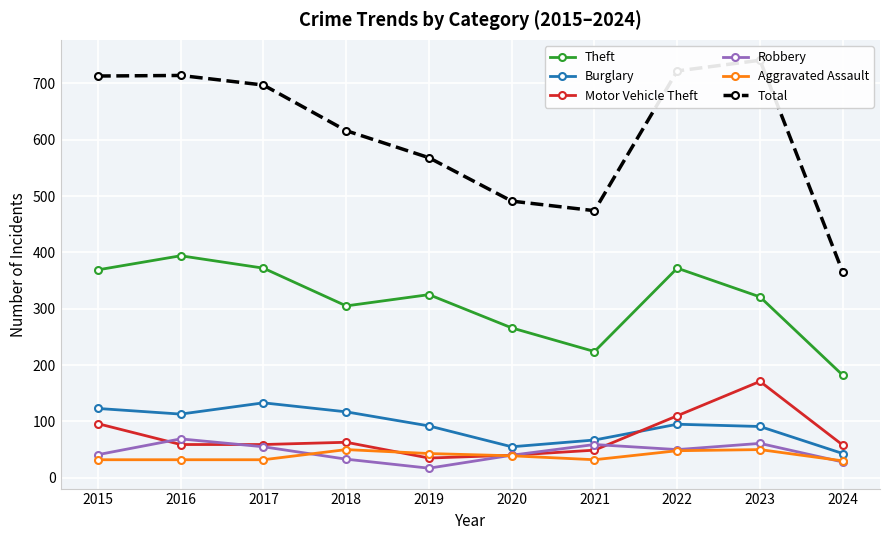

What is the greatest value displayed?

741